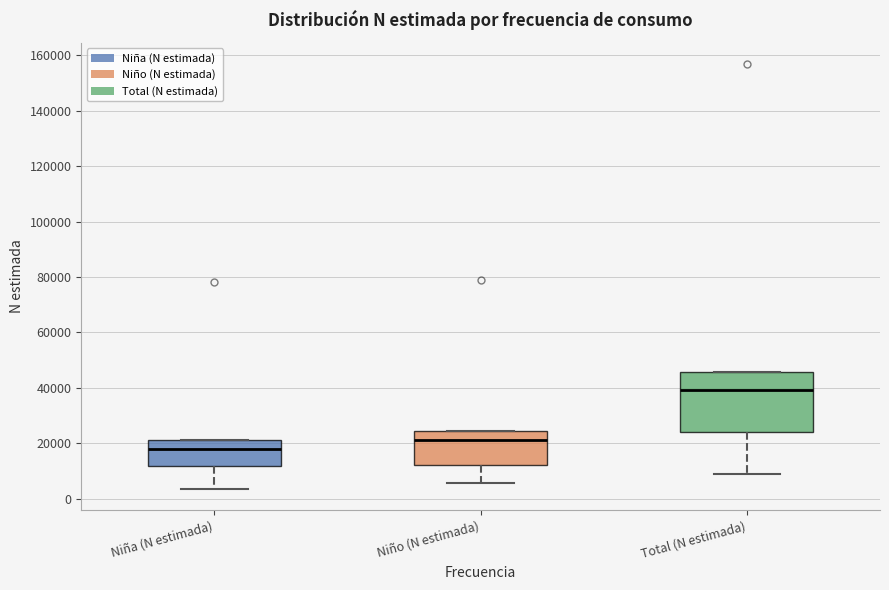

Comparing the boxes themselves (not the whiskers), which one is the tallest?

Total (N estimada)